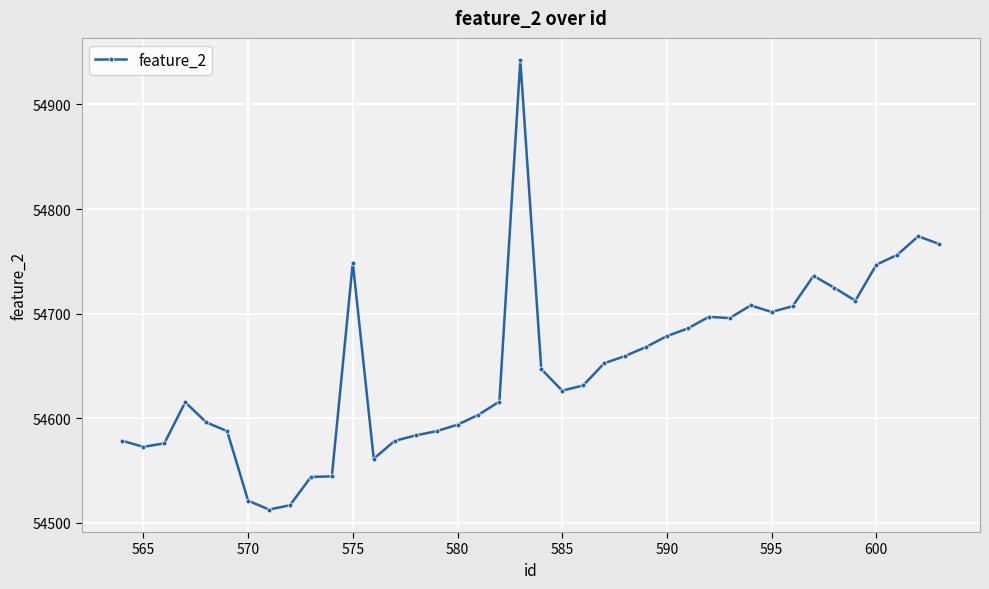

True or false: the data has more than 1 interior local peaks.

True